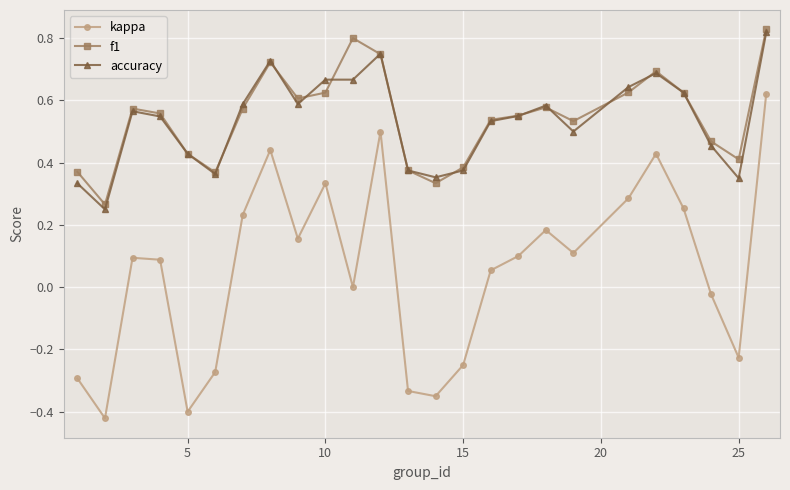

True or false: kappa and f1 cross at least once.

False